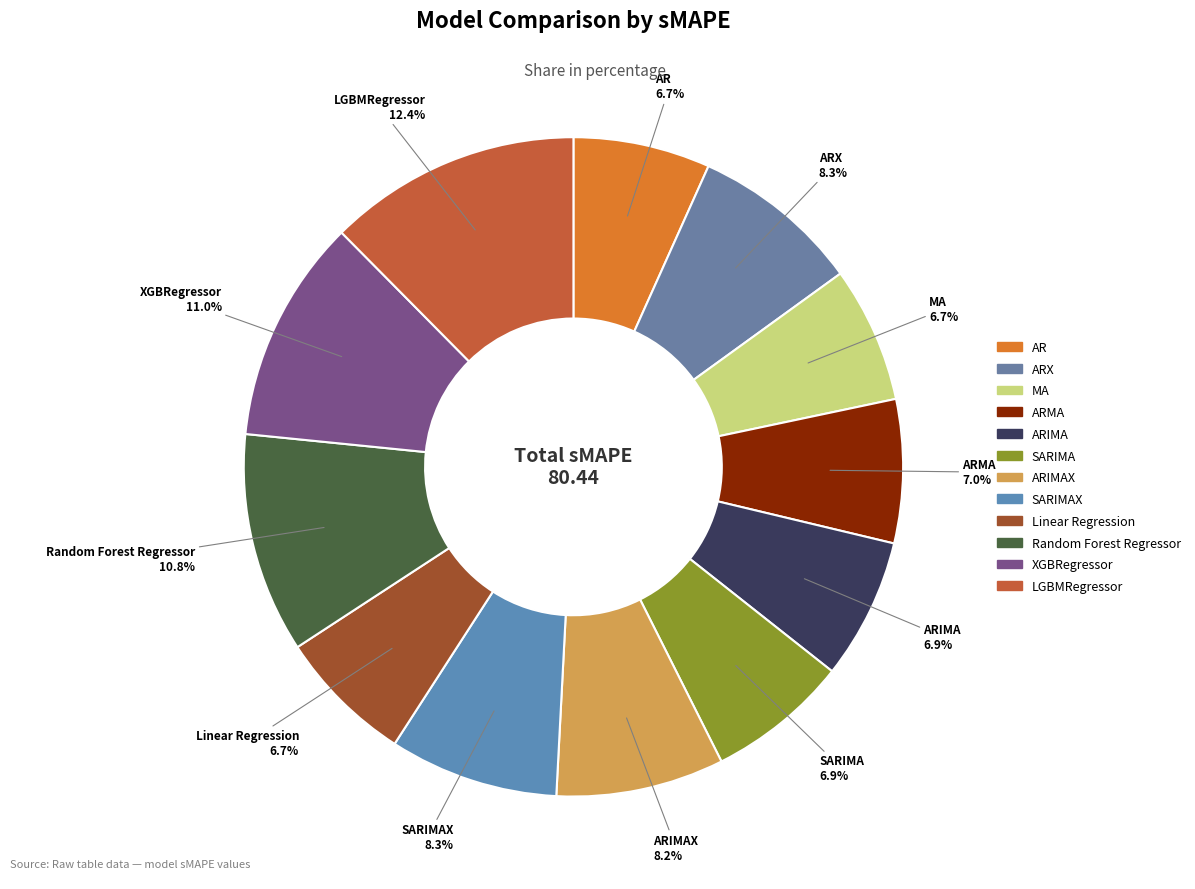

How many slices are in this pie chart?

12